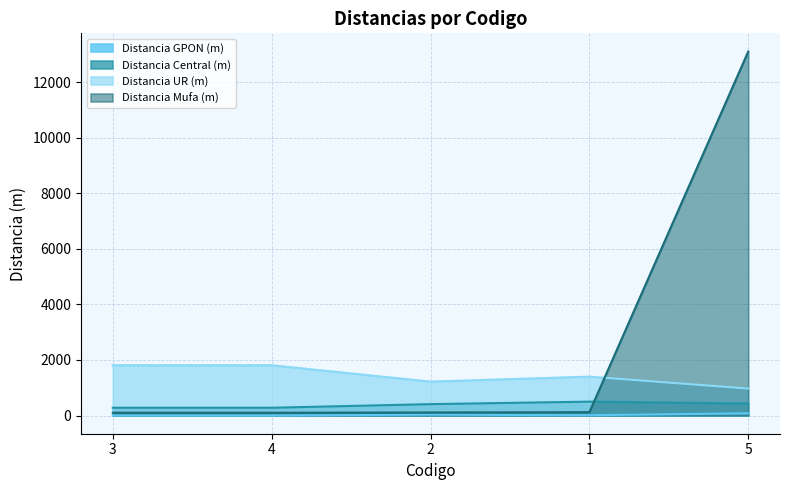

What is the maximum value for Distancia GPON (m)?

80